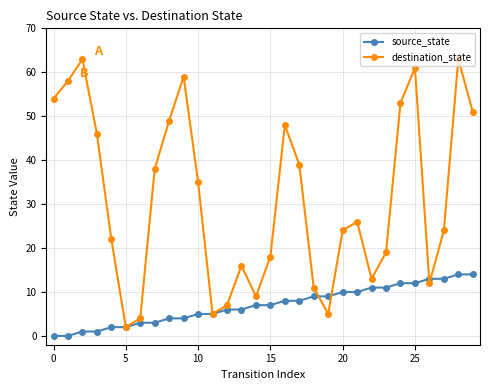

Rank the series by their average value, from lowest to highest.

source_state, destination_state